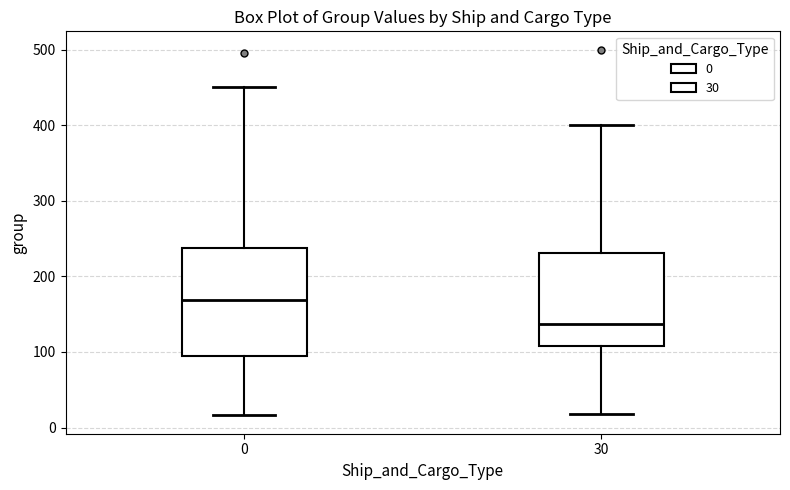

Which box has the lowest median line?

30